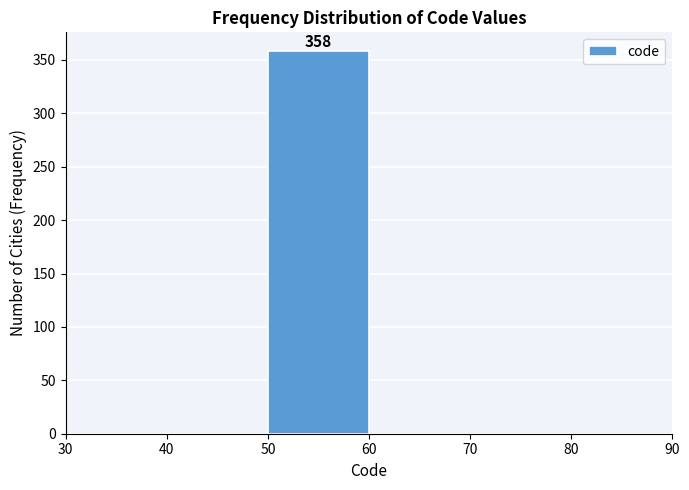

Which range on the x-axis has the tallest bar?

50 to 60